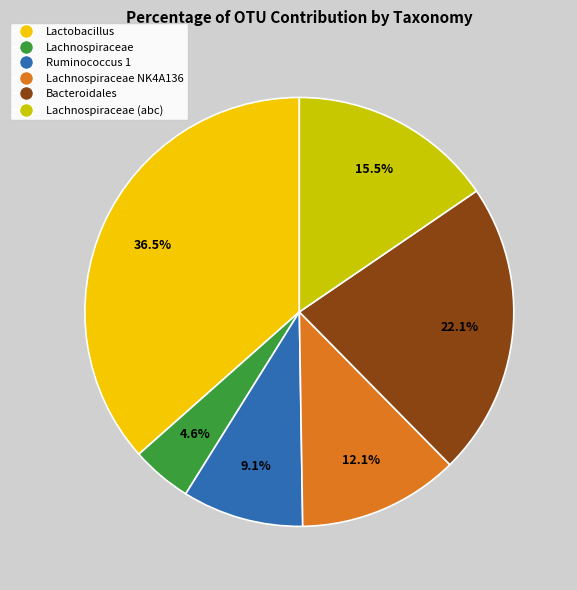

Is there a majority slice in this chart?

No